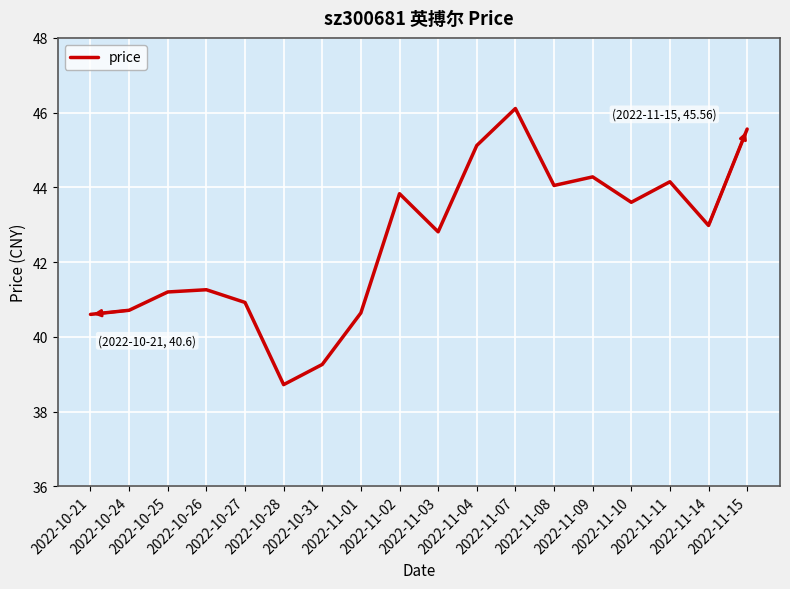

Between 2022-11-08 and 2022-10-31, which is larger?

2022-11-08